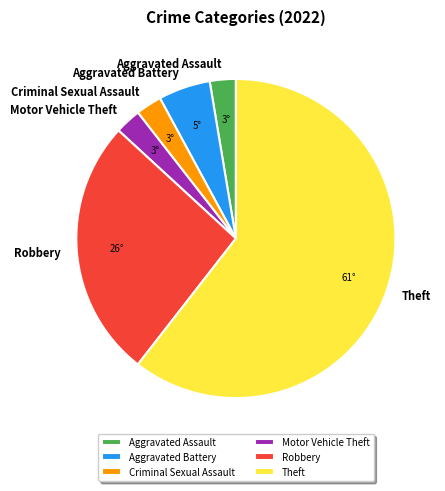

Count the number of slices in the pie.

6